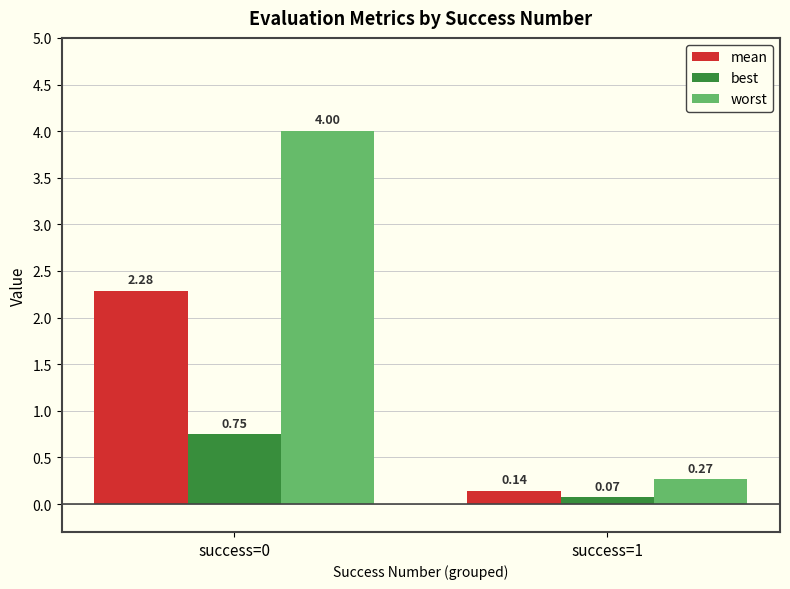

What is the total value across all series at success=1?

0.5